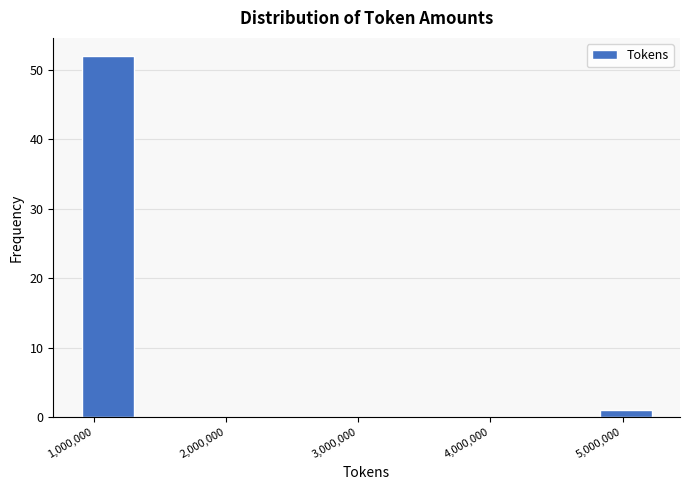

Reading left to right, list every bar in this chart as the range it spans on the x-axis followed by its height. Neither the bar edges nor the heights are printed on the chart, so give them approximately, as read against the axes.

900000 to 1300000: 52
1300000 to 1800000: 0
1800000 to 2200000: 0
2200000 to 2700000: 0
2700000 to 3100000: 0
3100000 to 3500000: 0
3500000 to 4000000: 0
4000000 to 4400000: 0
4400000 to 4800000: 0
4800000 to 5300000: 1